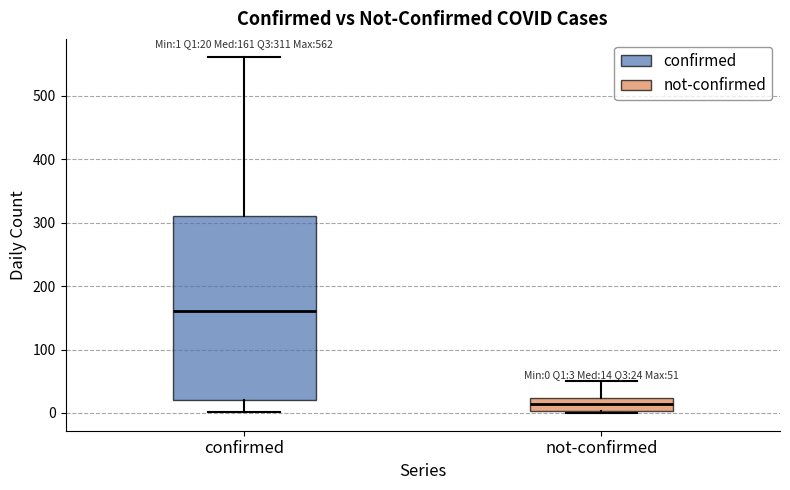

Which box has the highest median line?

confirmed